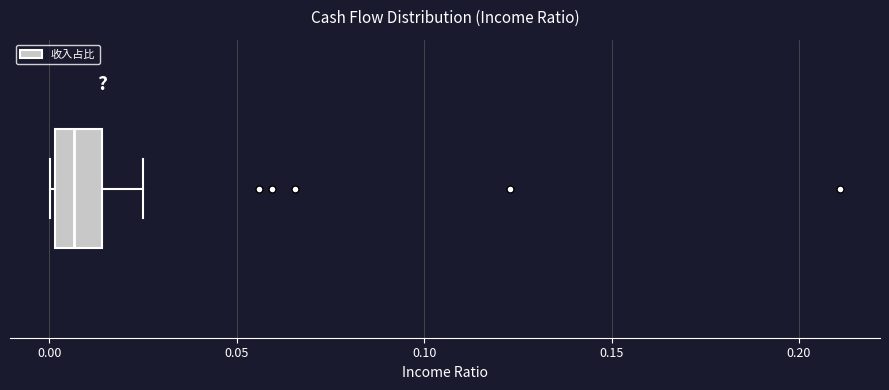

Read this box plot against the x-axis: the position of the median line, the range covered by the box, and the ends of both whiskers. The values are not printed on the chart, so give them approximately, as read against the axis.

median 0.005, box 0.000 to 0.015, whiskers 0.000 to 0.025